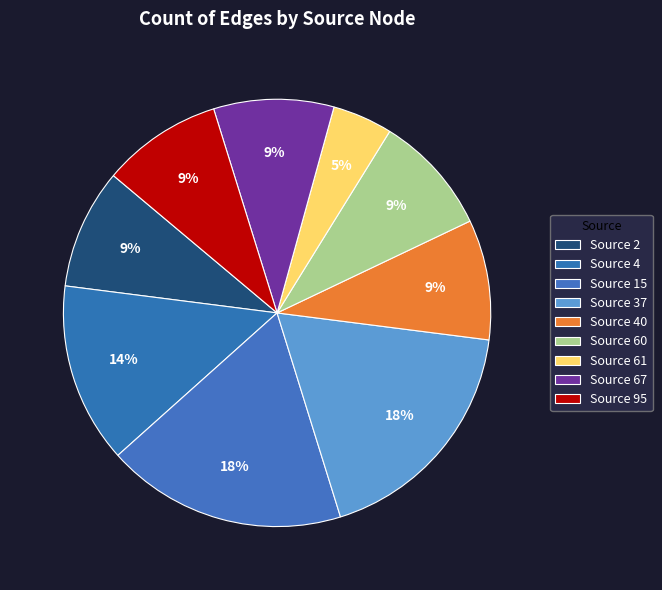

How many slices are in this pie chart?

9